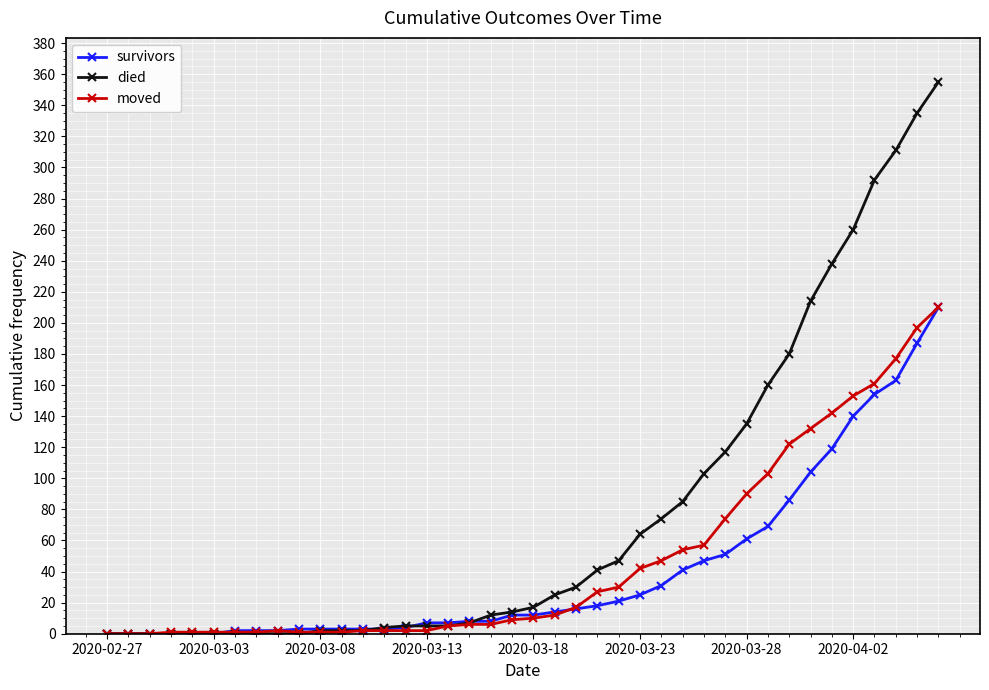

Which series has the largest total across all categories?

died